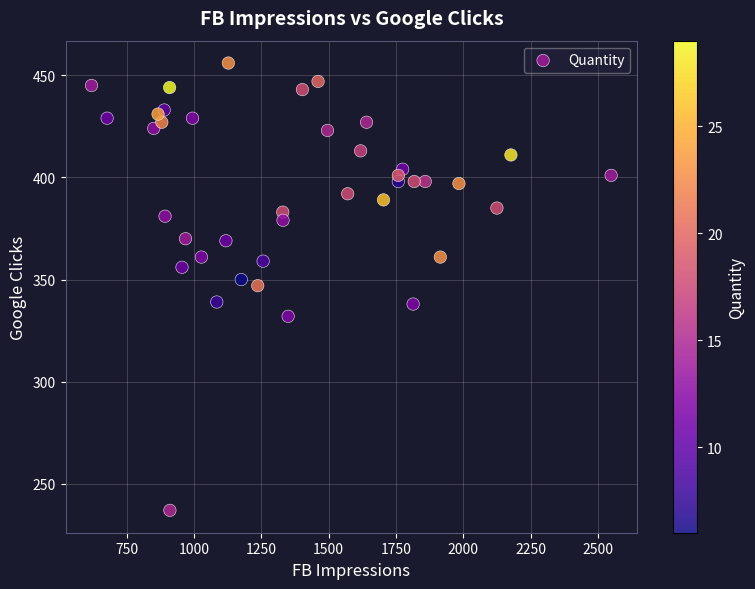

What is the range of Y values (max minus min)?

219